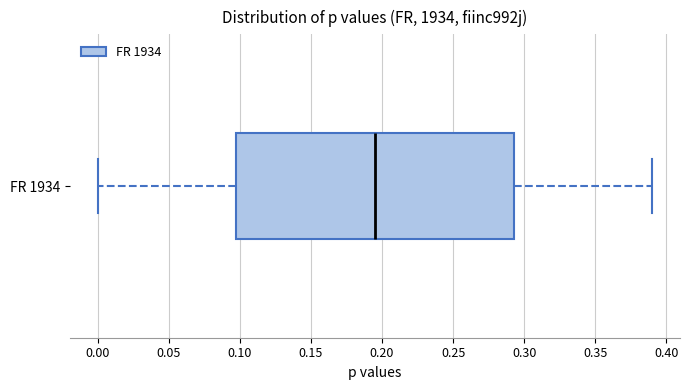

Read this box plot against the x-axis: the position of the median line, the range covered by the box, and the ends of both whiskers. The values are not printed on the chart, so give them approximately, as read against the axis.

median 0.195, box 0.100 to 0.295, whiskers 0.000 to 0.390